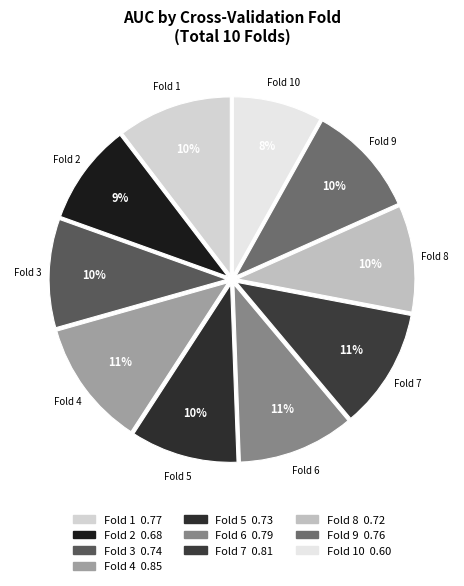

The Fold 6 slice represents 11% of the pie. True or false?

True